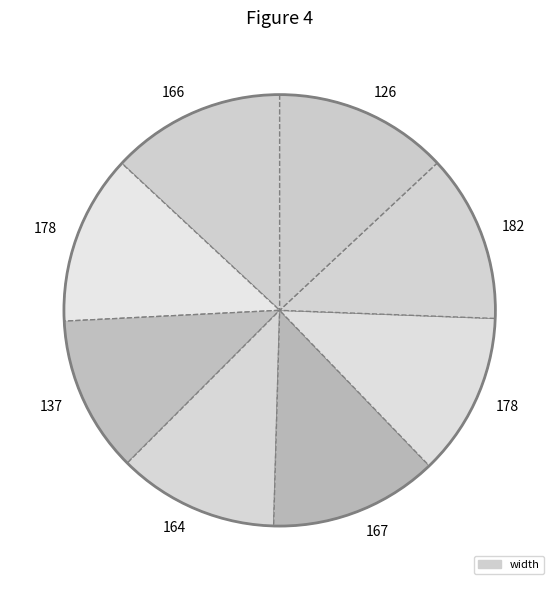

How many segments does this pie chart have?

8